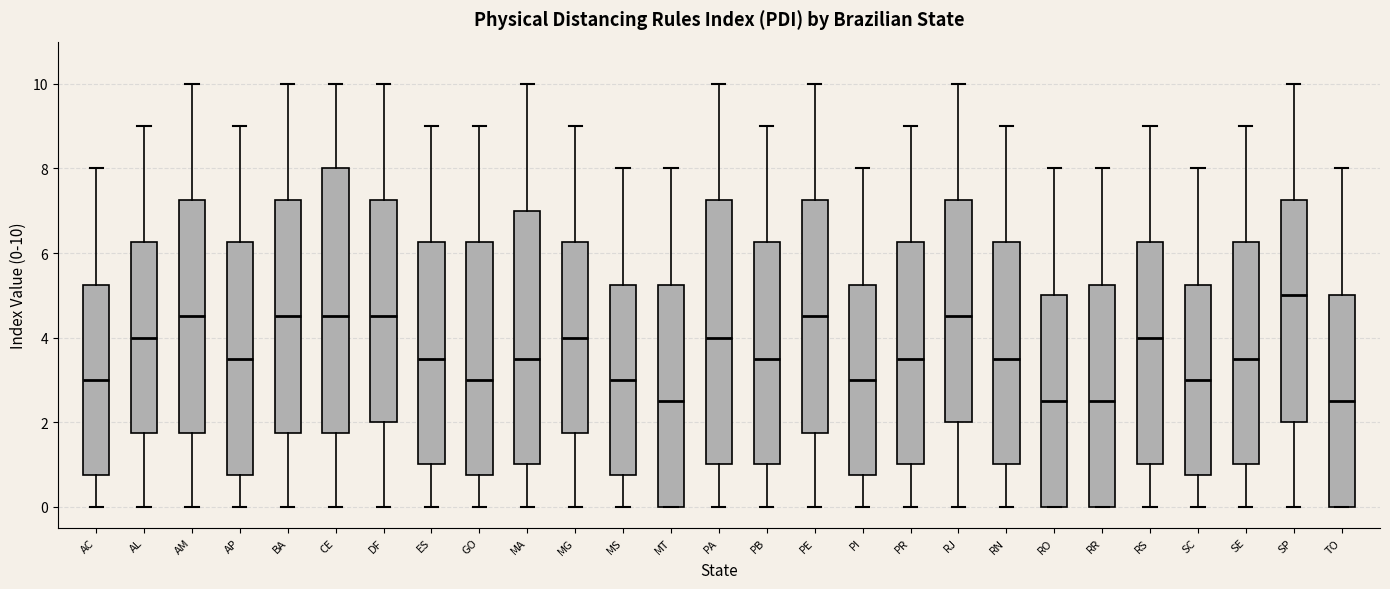

Where does the lower whisker of the box for GO end on the y-axis? The values are not printed on the chart, so give them approximately, as read against the axis.

0.0